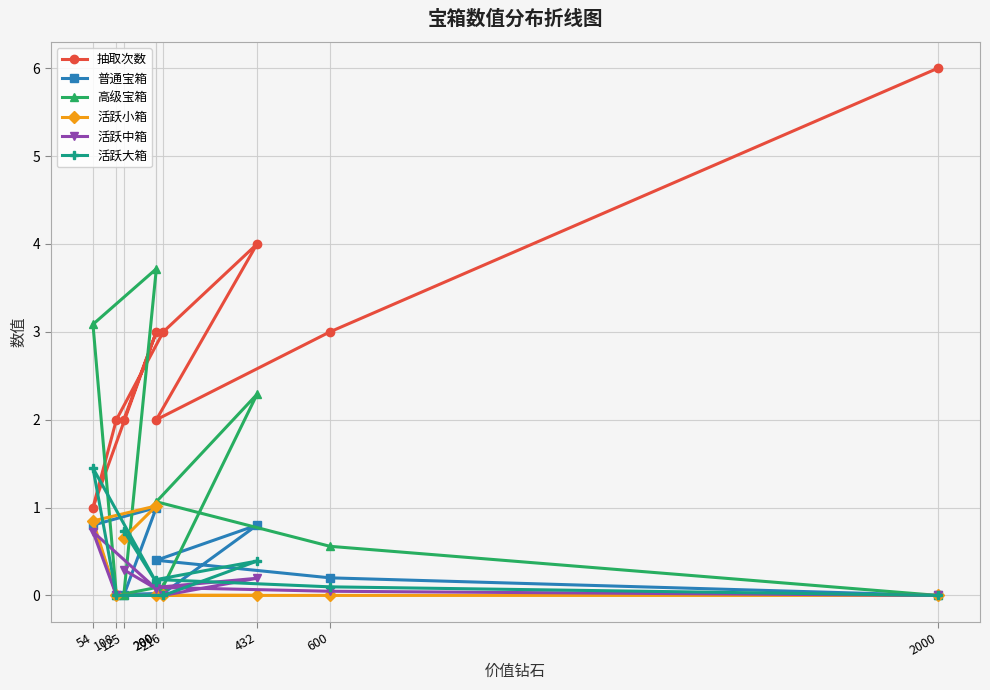

Which category has the highest value in the 活跃中箱 series?

54